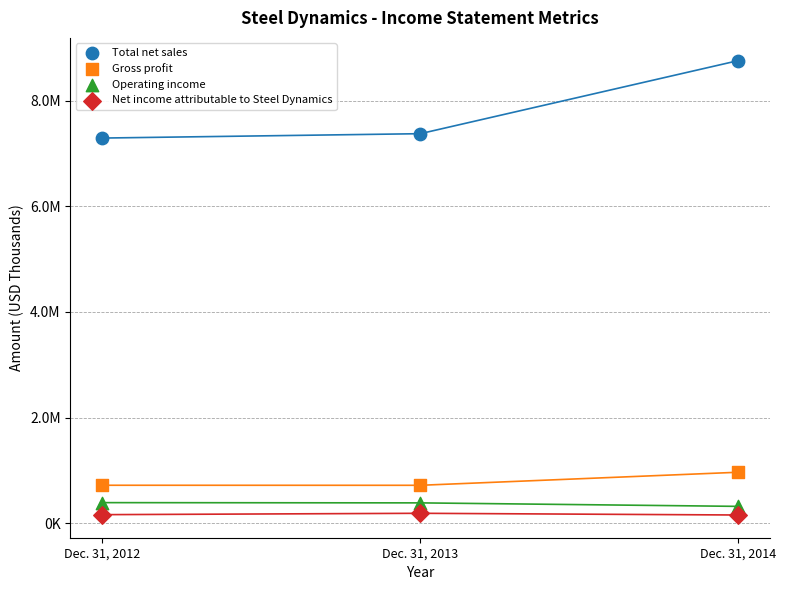

Which series reaches the maximum Y coordinate?

Total net sales